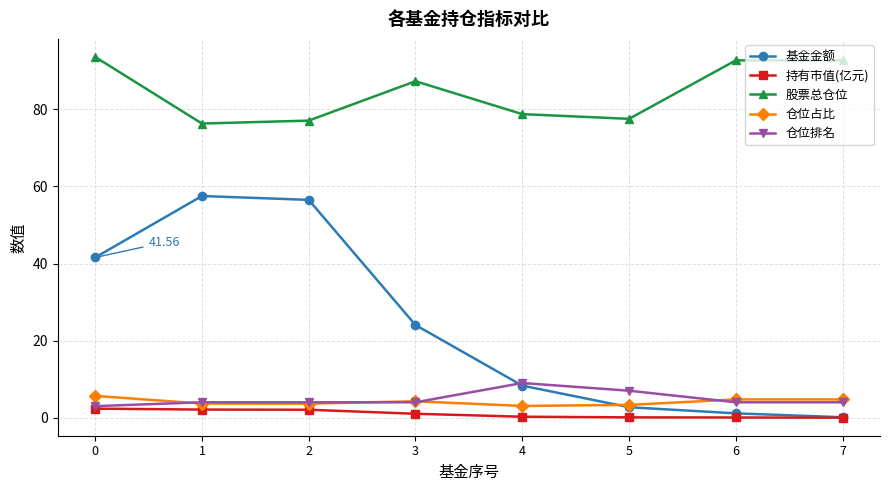

True or false: 基金金额 has more than 0 interior local peaks.

True